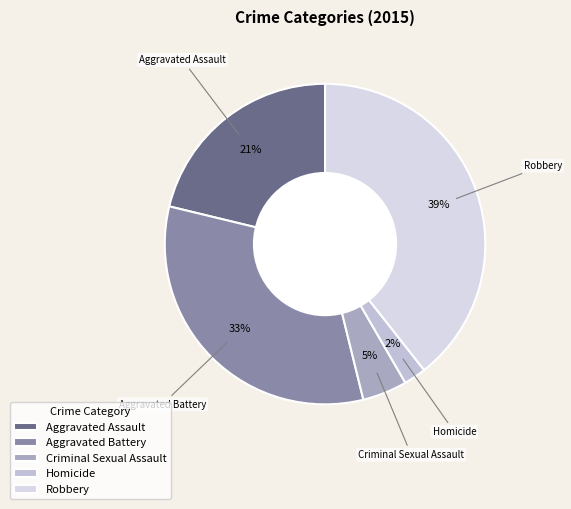

Count the number of slices in the pie.

5